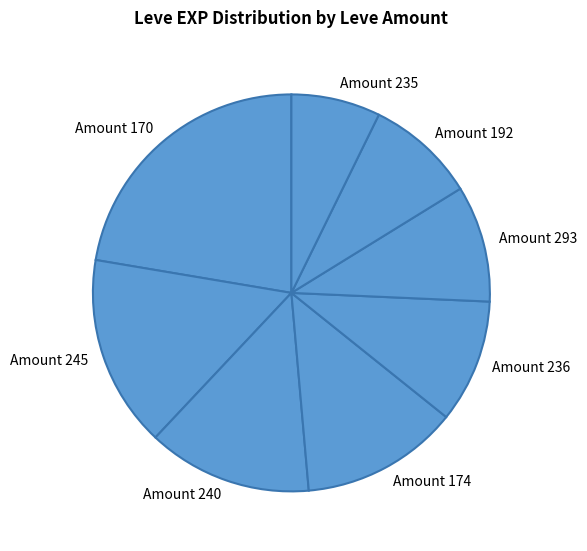

Is the sum of Amount 240 and Amount 174 greater than half?

No